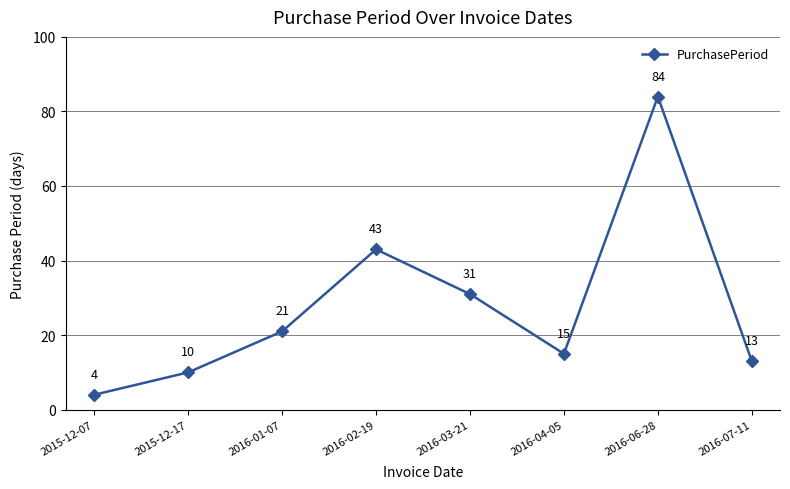

What is the value of the 8th point from the left?

13